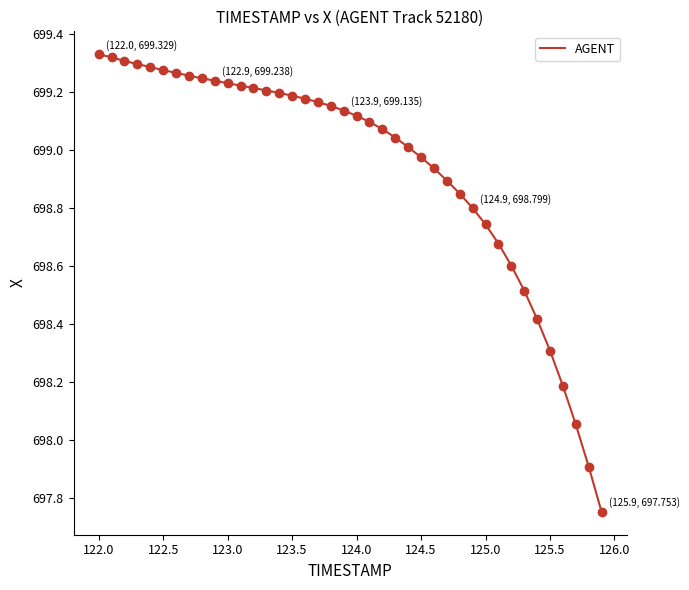

What is the difference between the maximum and minimum values?

1.6